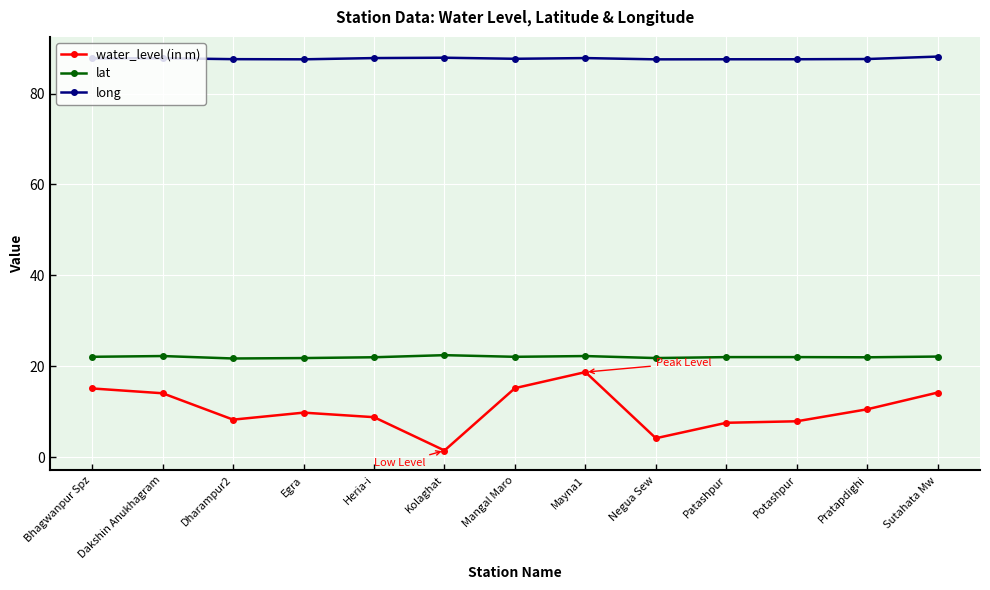

True or false: water_level (in m) and lat intersect in this chart.

False